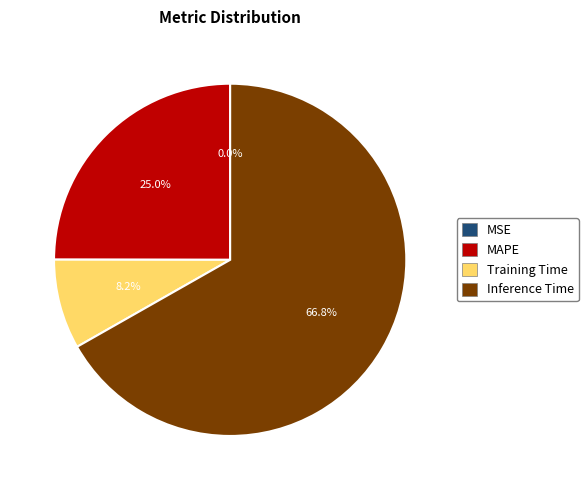

Between Inference Time and MAPE, which is larger?

Inference Time